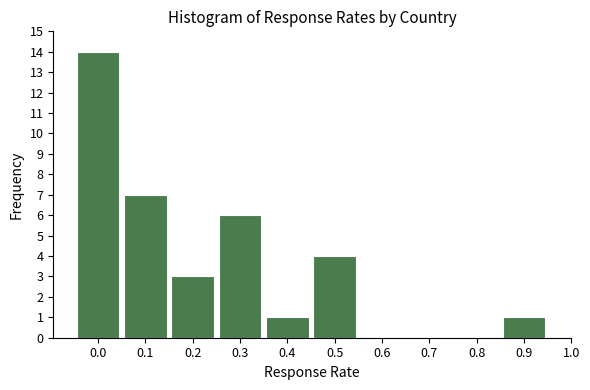

Reading right to left, what are all the values shown in this chart?

0.9=1	0.8=0	0.7=0	0.6=0	0.5=4	0.4=1	0.3=6	0.2=3	0.1=7	0.0=14